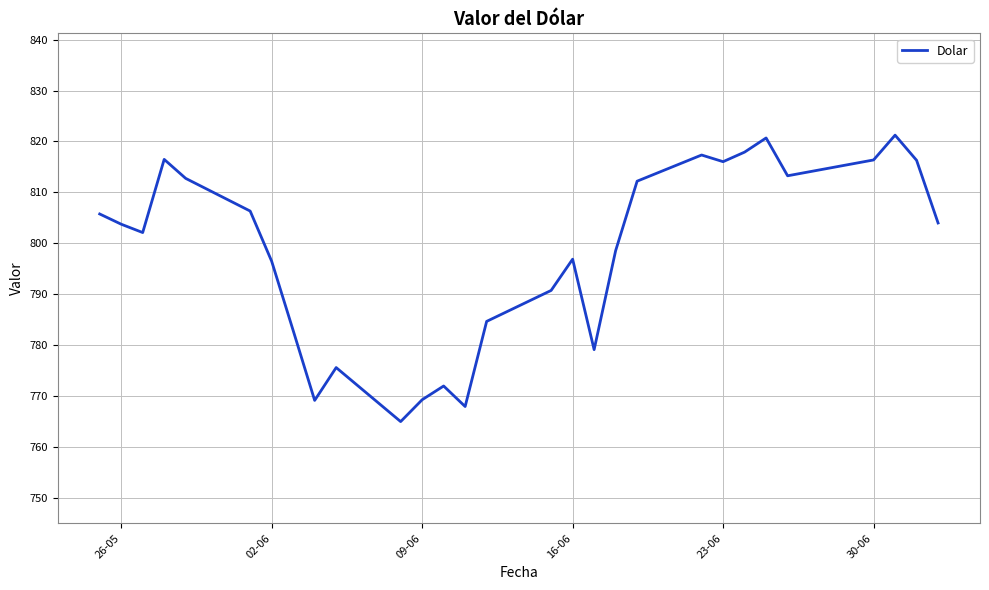

What is the minimum value shown in the chart?

765.0